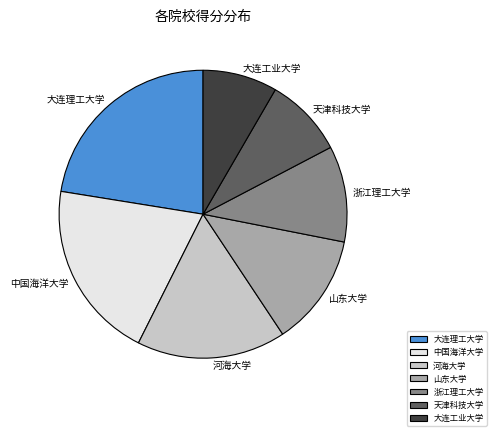

How many segments does this pie chart have?

7